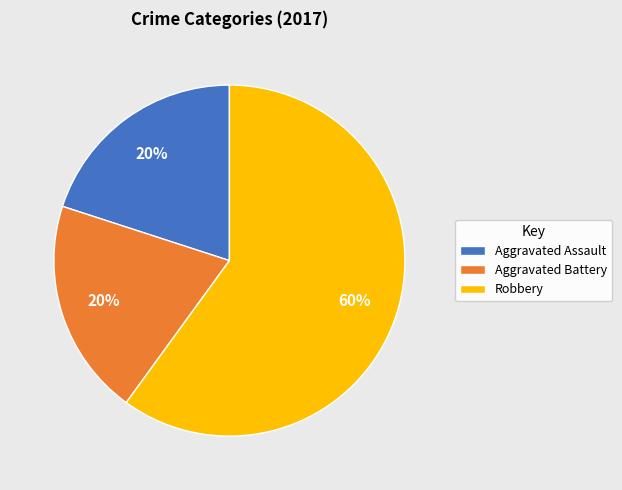

Is the sum of Aggravated Assault and Robbery greater than half?

Yes